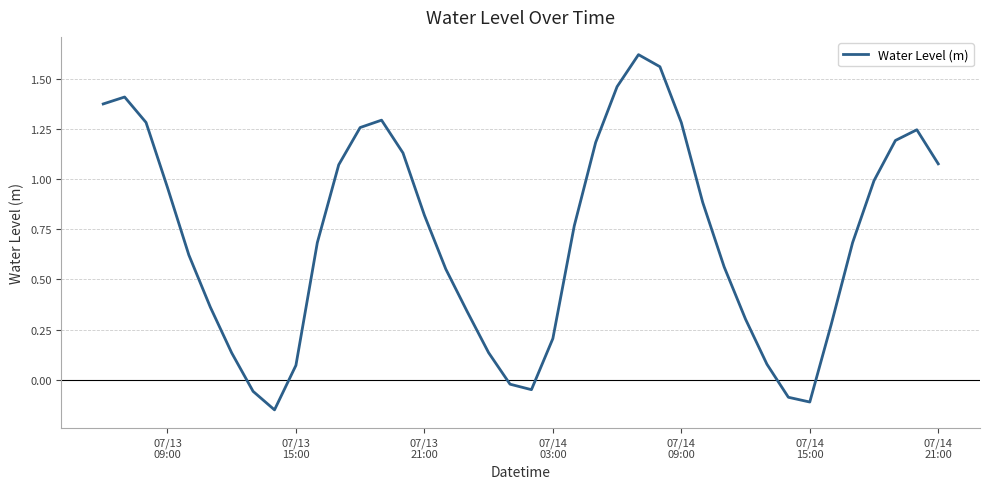

What is the sum of all values?

28.4